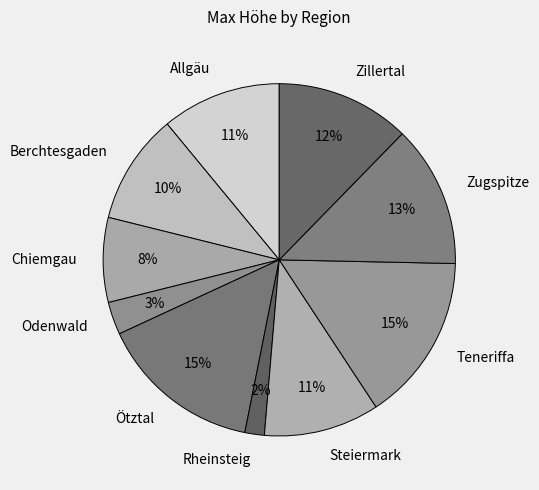

True or false: Steiermark accounts for 22% of the total.

False